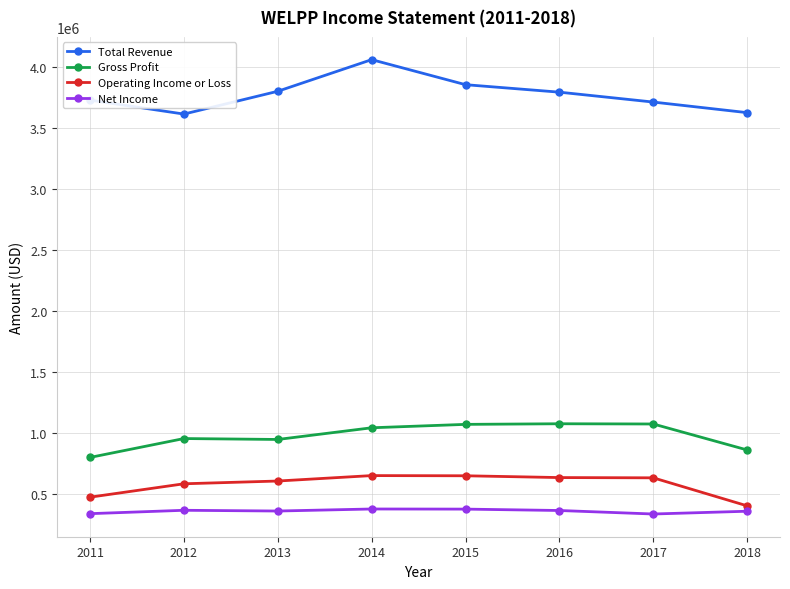

True or false: Gross Profit has more than 0 interior local peaks.

True